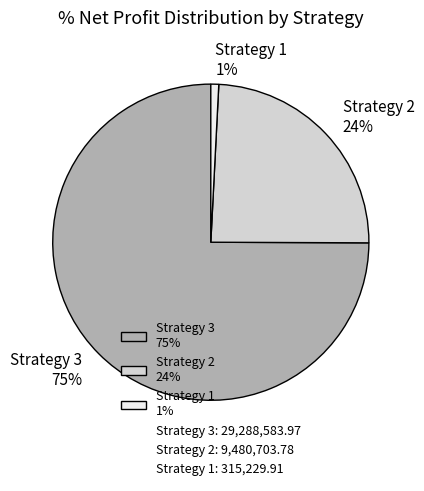

Which slice is the largest?

Strategy 3 75%